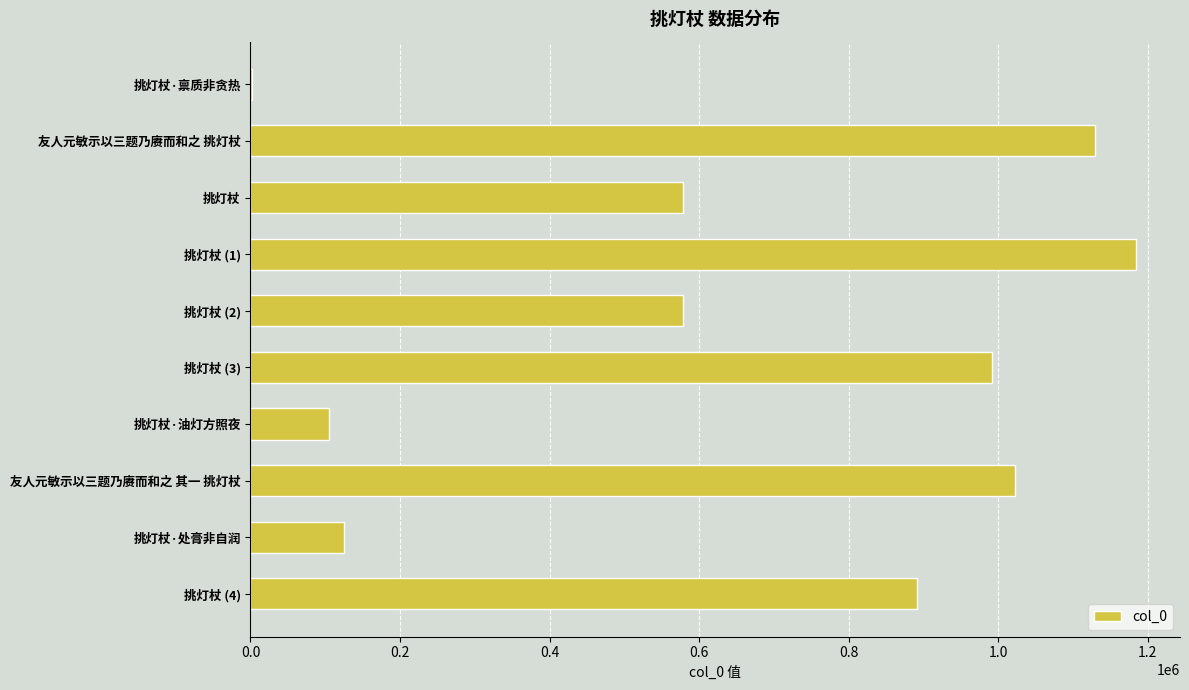

What is the change in value from 挑灯杖 to 挑灯杖·油灯方照夜?

-473340